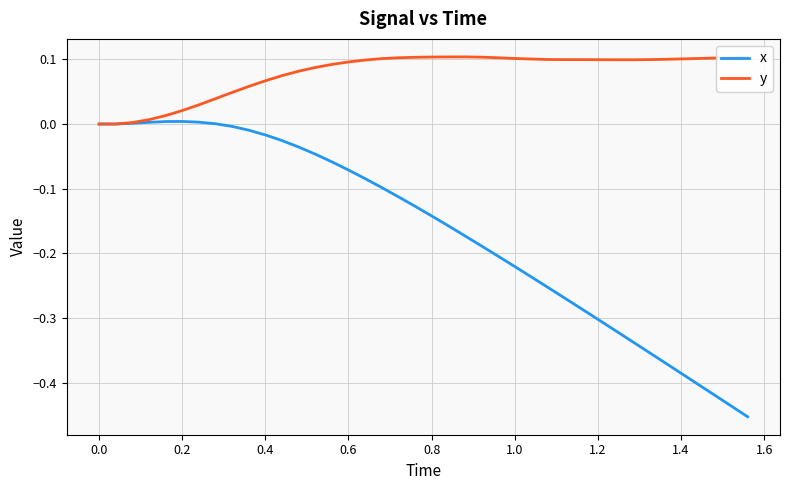

Which series has the largest range (max minus min)?

x